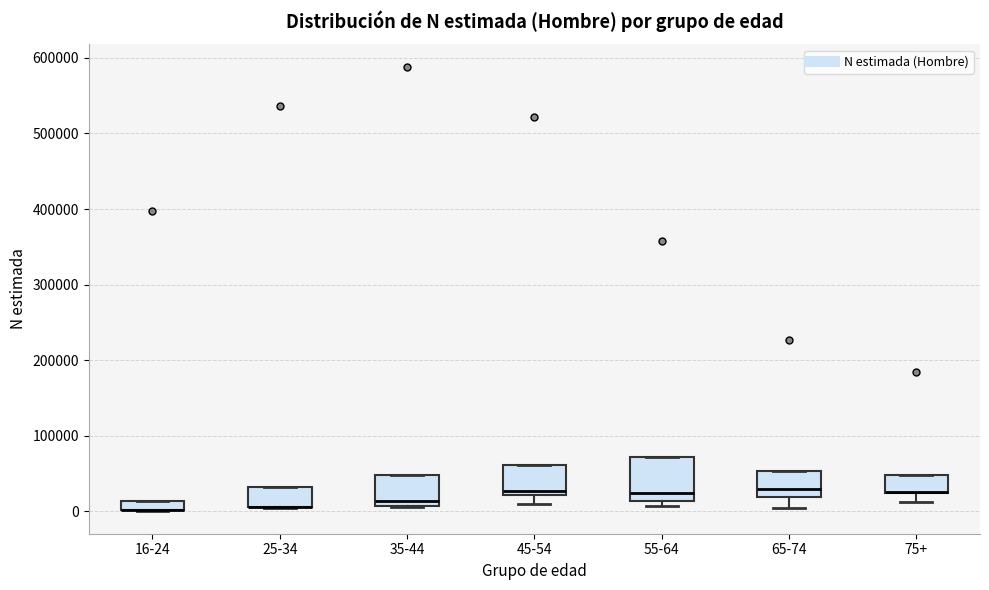

Where does the lower whisker of the box for 65-74 end on the y-axis? The values are not printed on the chart, so give them approximately, as read against the axis.

0